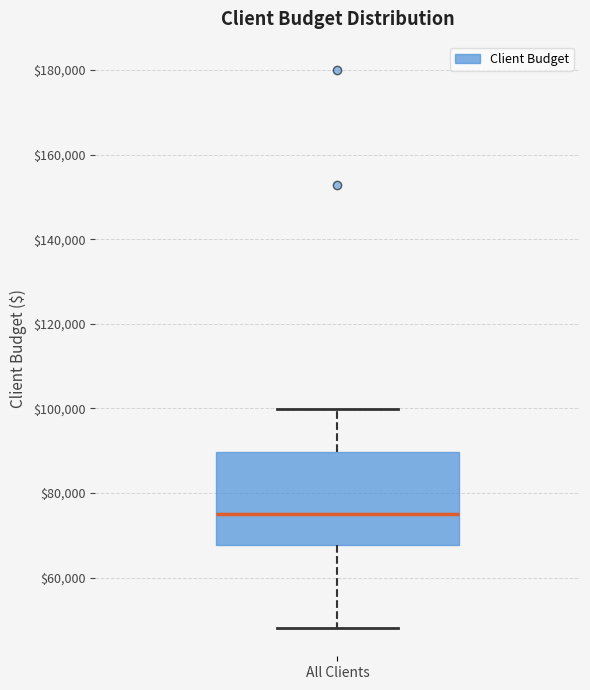

Read this box plot against the y-axis: the position of the median line, the range covered by the box, and the ends of both whiskers. The values are not printed on the chart, so give them approximately, as read against the axis.

median 74000, box 68000 to 90000, whiskers 48000 to 100000